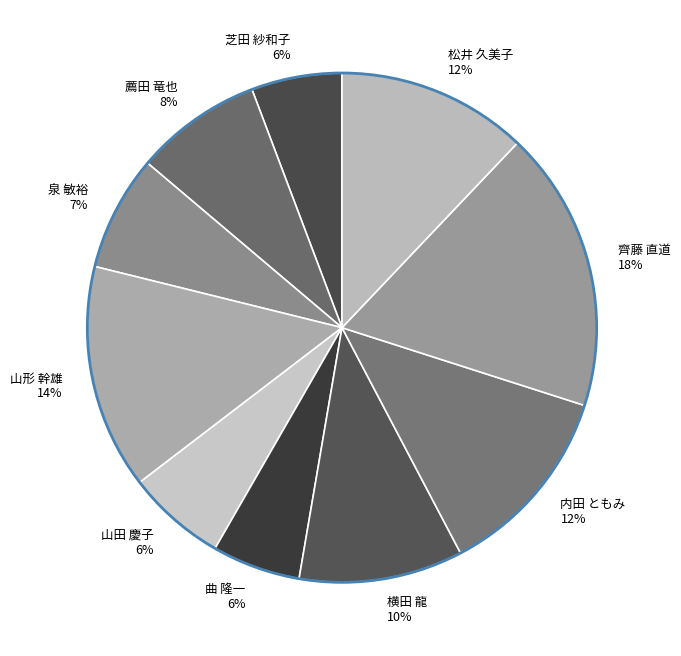

Which slice is the largest?

齊藤 直道